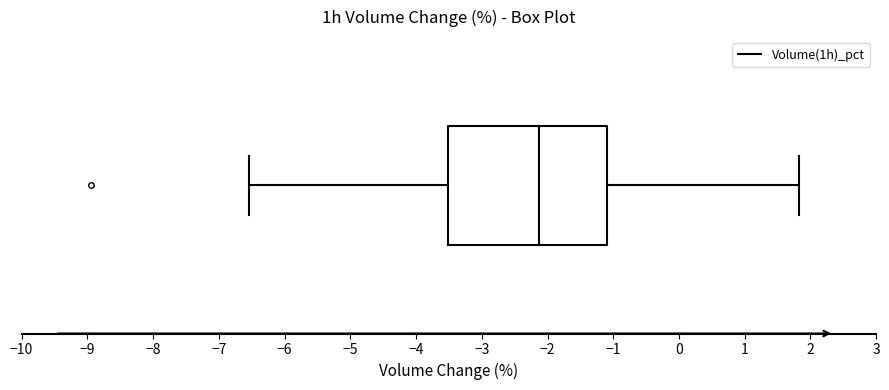

Transcribe this box plot: give where the median line is, the range the box spans, and where the two whiskers end, as read against the x-axis. The values are not printed on the chart, so give them approximately, as read against the axis.

median -2.1, box -3.5 to -1.1, whiskers -6.5 to 1.8